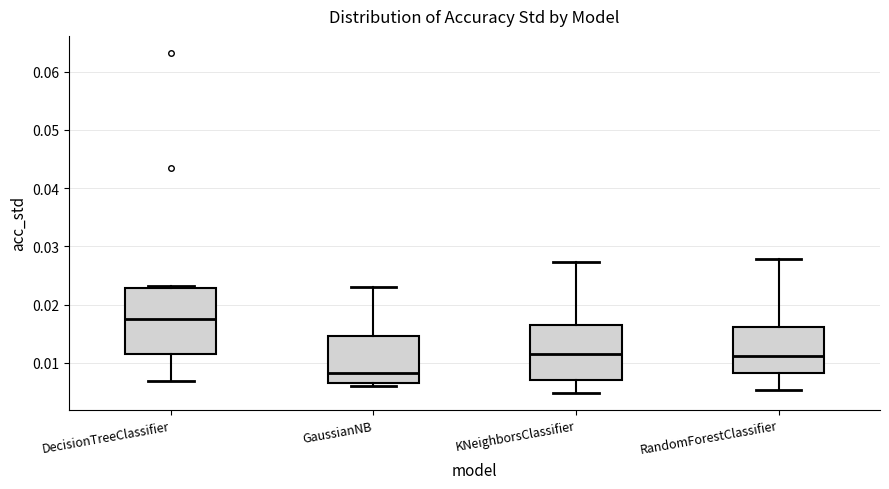

Where is the lower edge of the box for GaussianNB on the y-axis? The values are not printed on the chart, so give them approximately, as read against the axis.

0.007